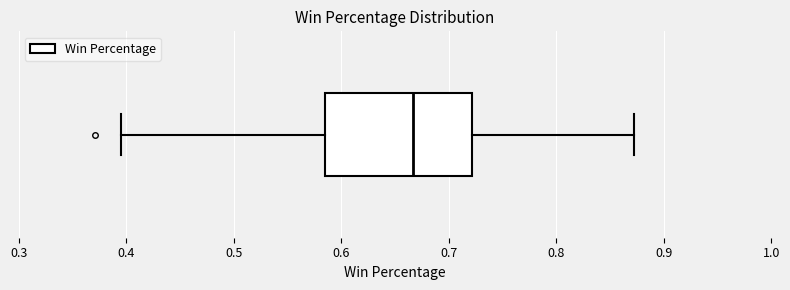

Where does the median line of the box sit on the x-axis? The values are not printed on the chart, so give them approximately, as read against the axis.

0.67